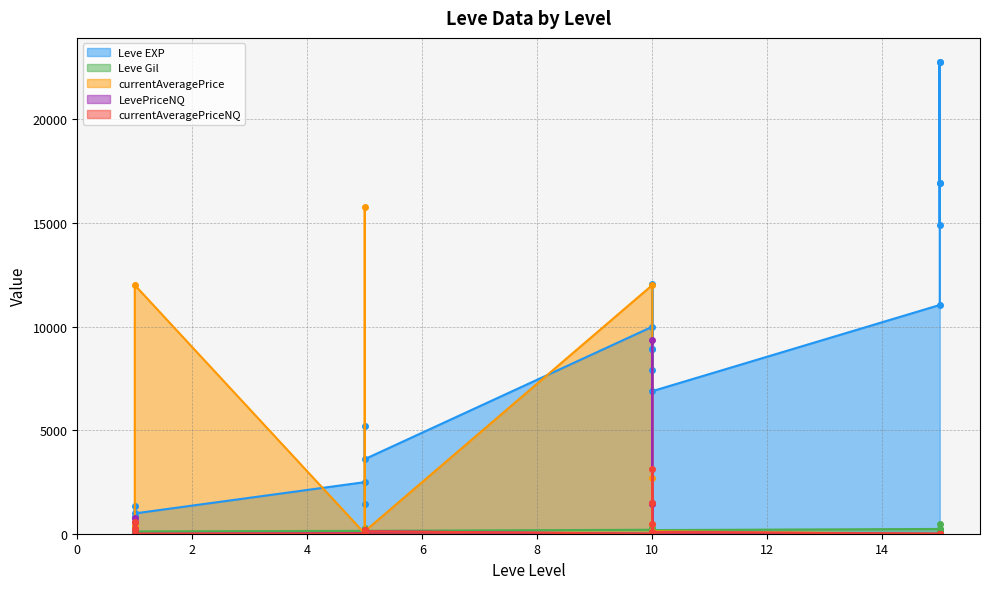

List the series in order of their peak value, highest first.

Leve EXP, currentAveragePrice, LevePriceNQ, currentAveragePriceNQ, Leve Gil